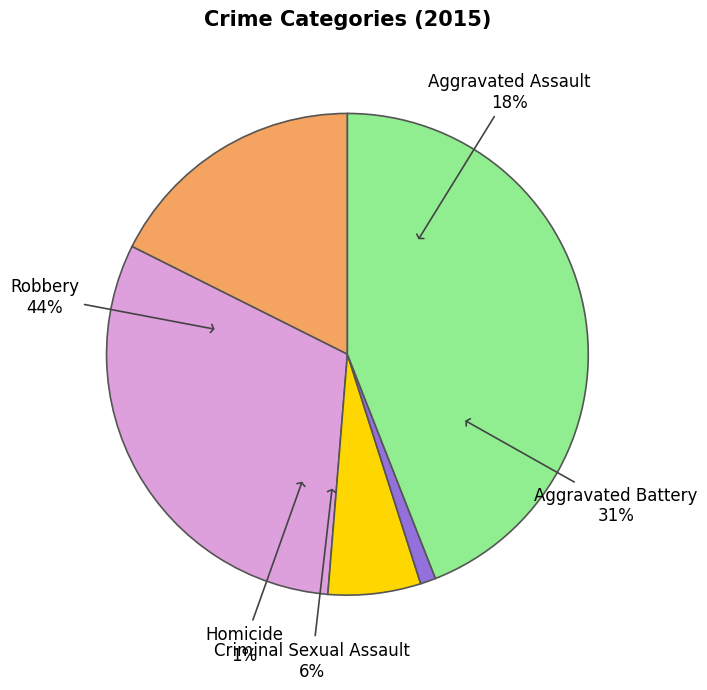

Count the number of slices in the pie.

5